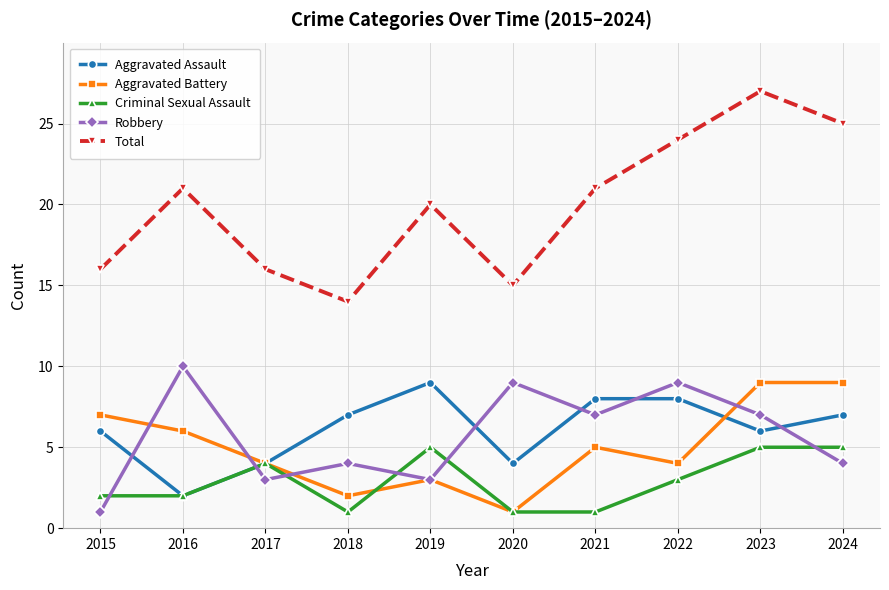

True or false: Aggravated Assault has more than 0 interior local peaks.

True